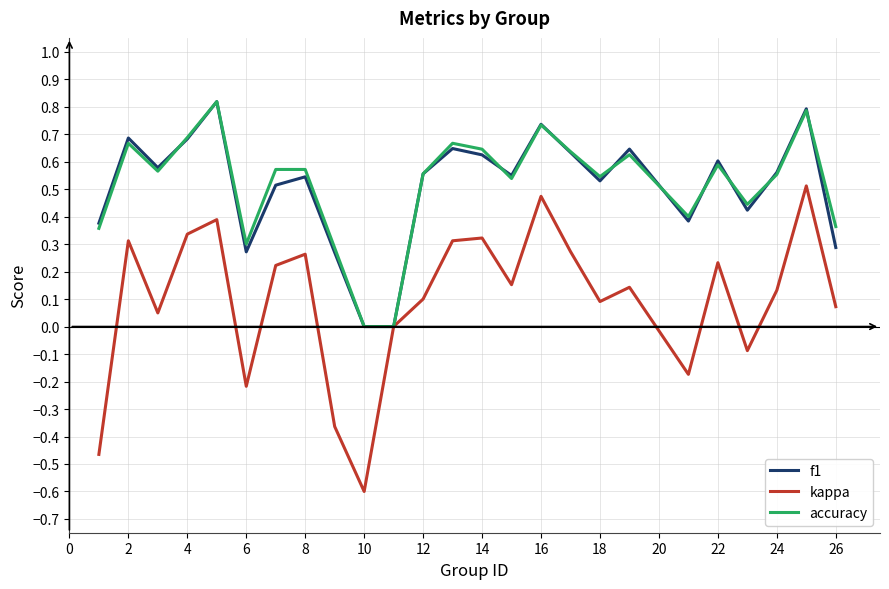

What is the smallest value displayed?

-0.6